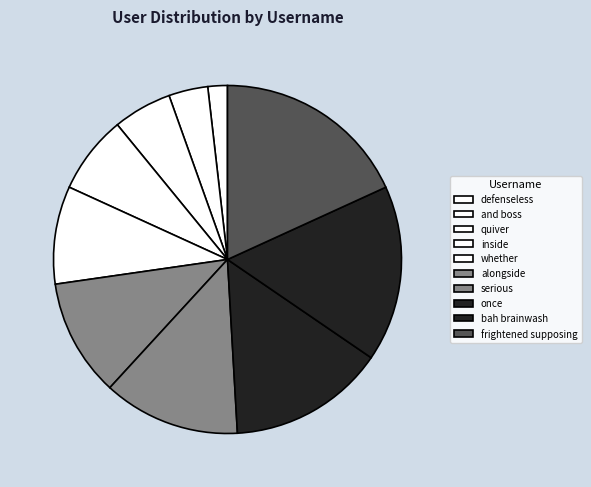

What portion of the pie excludes once?

85.5%